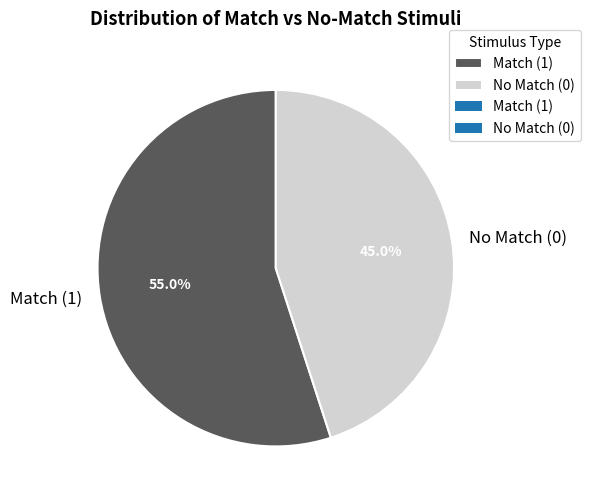

Does Match (1) account for over 50% of the chart?

Yes